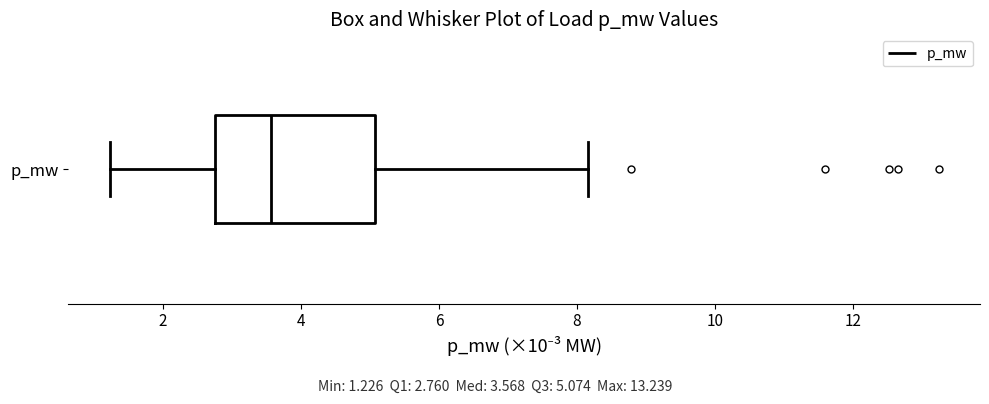

Transcribe this box plot: give where the median line is, the range the box spans, and where the two whiskers end, as read against the x-axis. The values are not printed on the chart, so give them approximately, as read against the axis.

median 3.6, box 2.8 to 5.0, whiskers 1.2 to 8.2